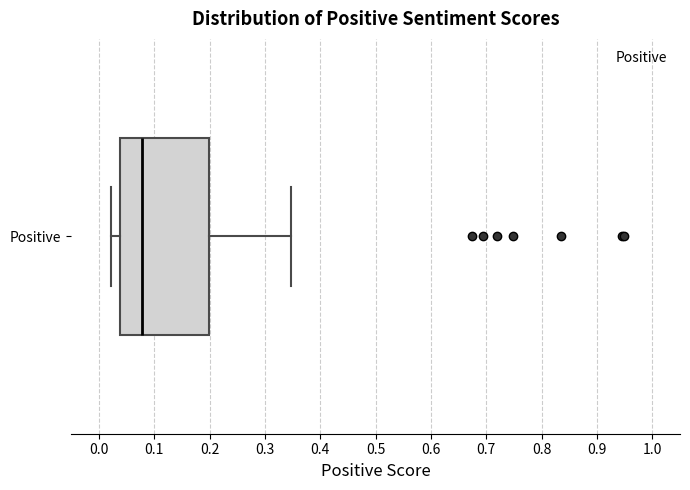

Transcribe this box plot: give where the median line is, the range the box spans, and where the two whiskers end, as read against the x-axis. The values are not printed on the chart, so give them approximately, as read against the axis.

median 0.08, box 0.04 to 0.20, whiskers 0.02 to 0.35